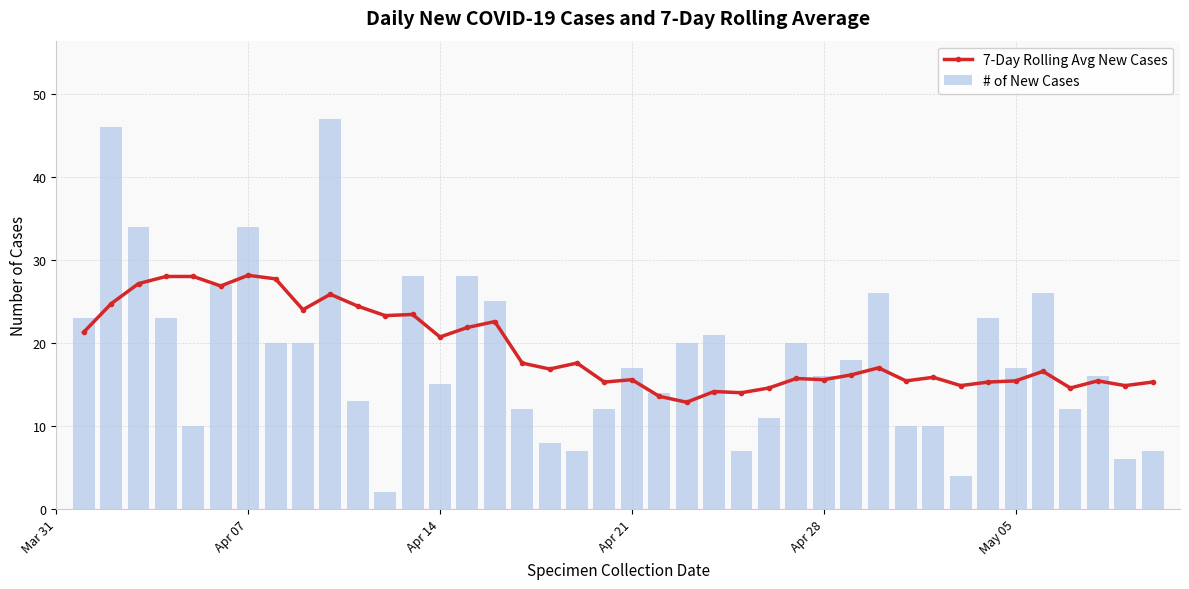

The 7-Day Rolling Avg New Cases series shows 15.4 at May 05. True or false?

True